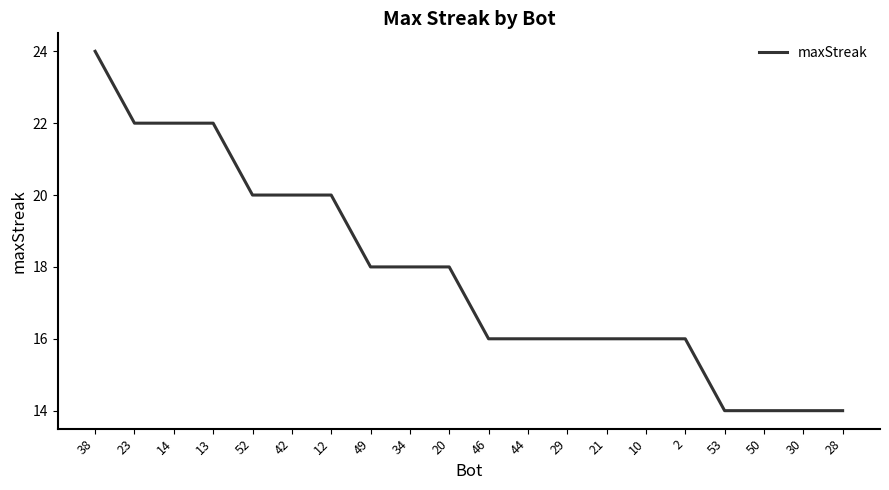

Where does the data first go above 18?

38